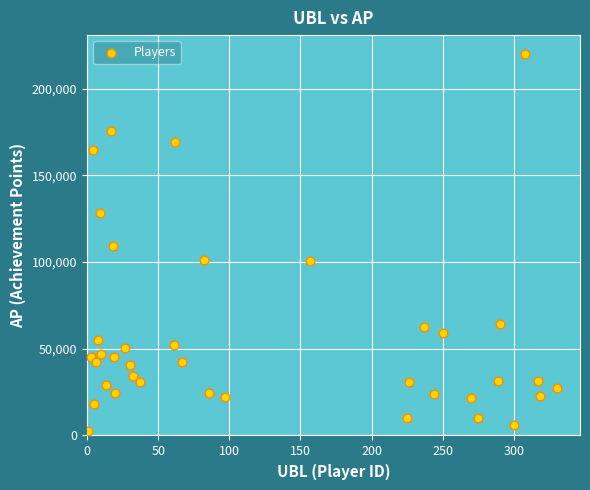

What is the range of Y values (max minus min)?

217186